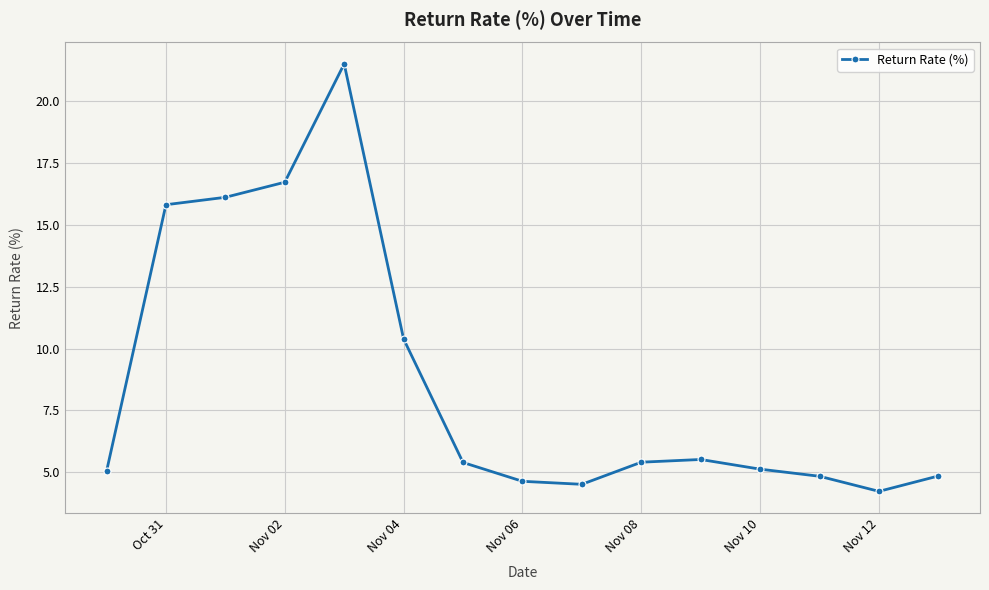

What is the smallest value displayed?

4.2